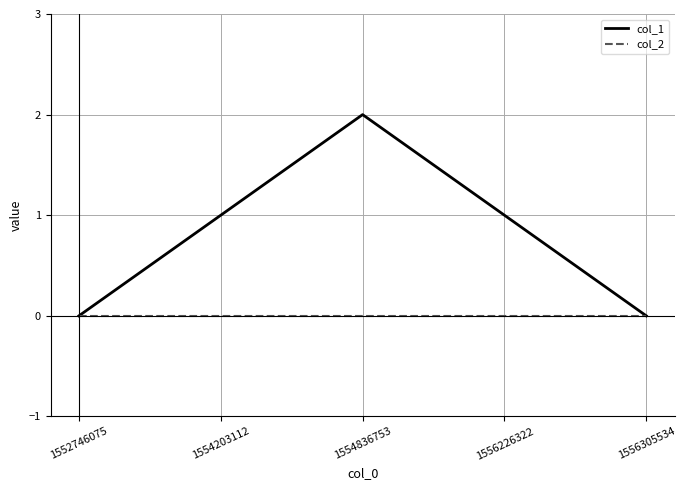

Count the col_1 values in the range 0 to 1.

4